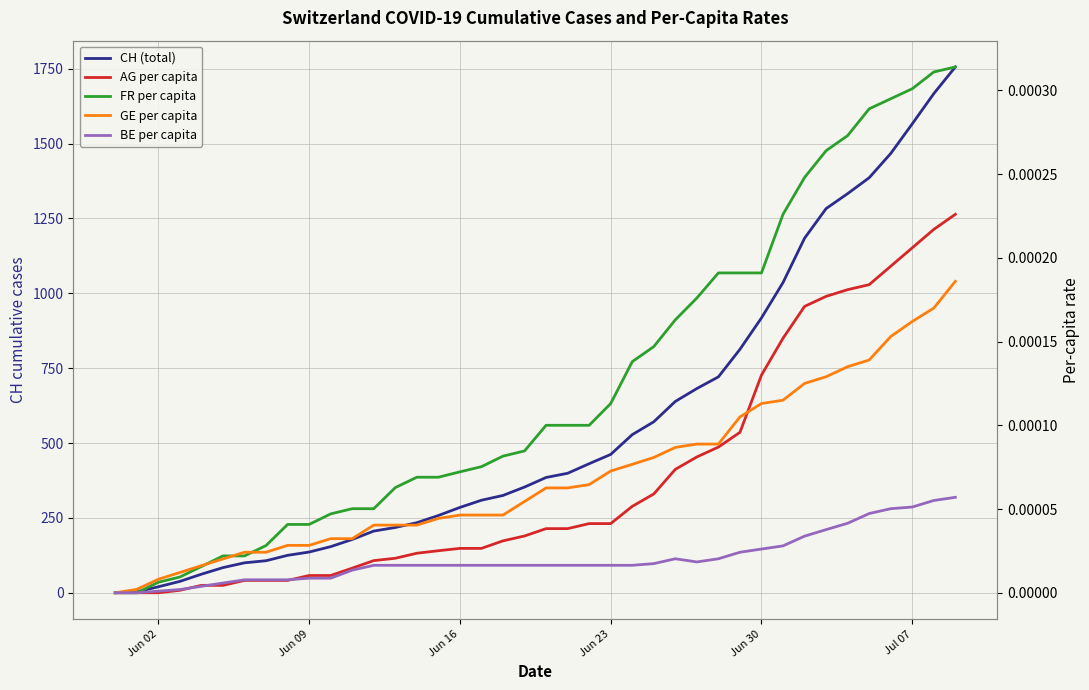

Is the value of BE per capita at 14 greater than the value of GE per capita at 10?

No